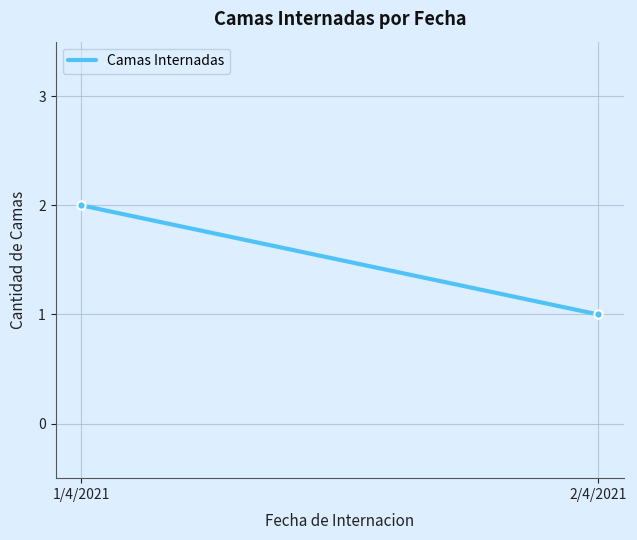

Does the chart have visible grid lines?

Yes